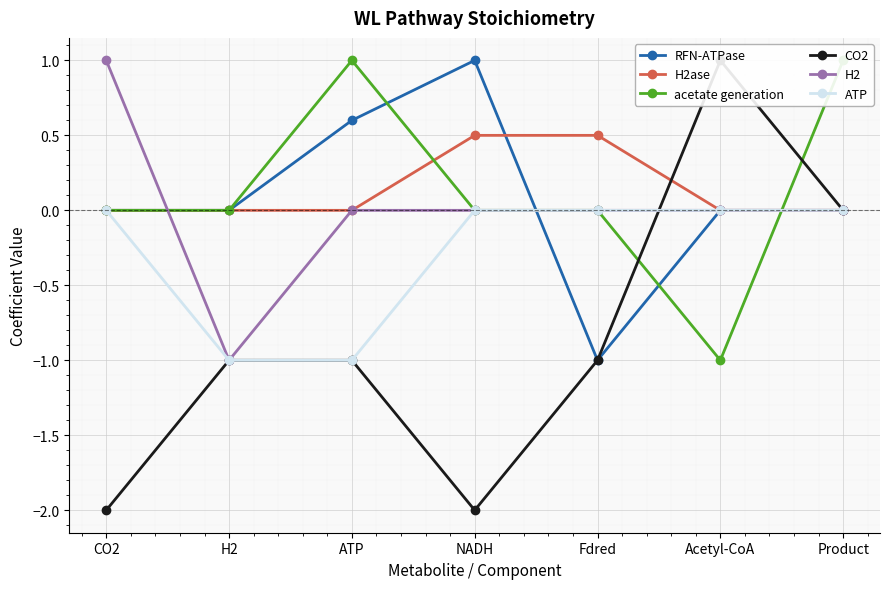

True or false: H2ase has more than 0 interior local peaks.

False